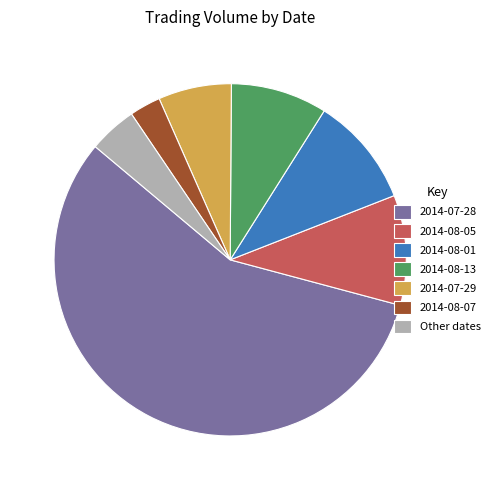

Which category has the smallest portion of the pie?

2014-08-07